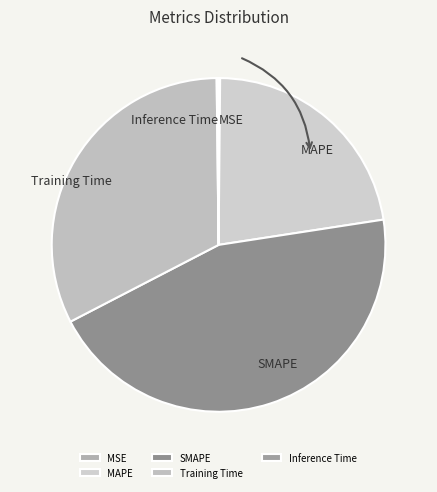

The Training Time slice represents 26% of the pie. True or false?

False